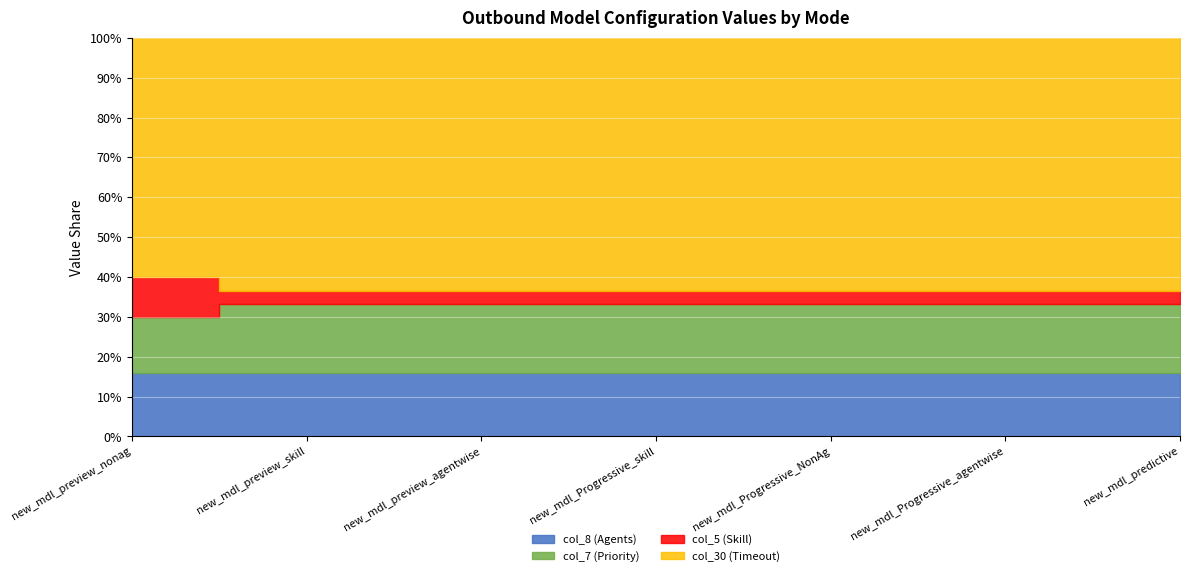

What is the spread (max minus min) of values at new_mdl_preview_agentwise?

38